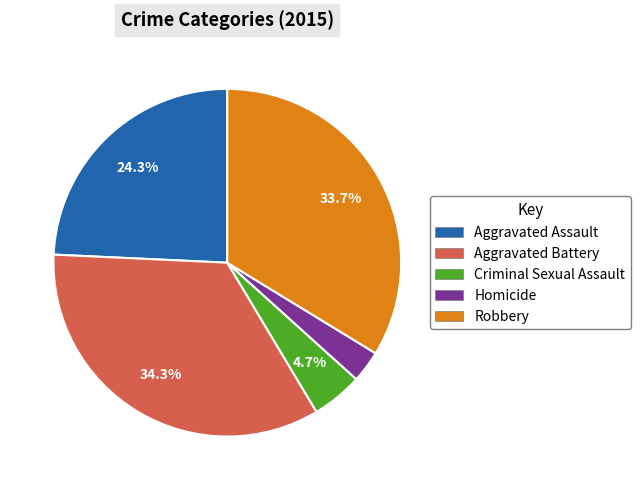

Between Aggravated Battery and Criminal Sexual Assault, which is larger?

Aggravated Battery